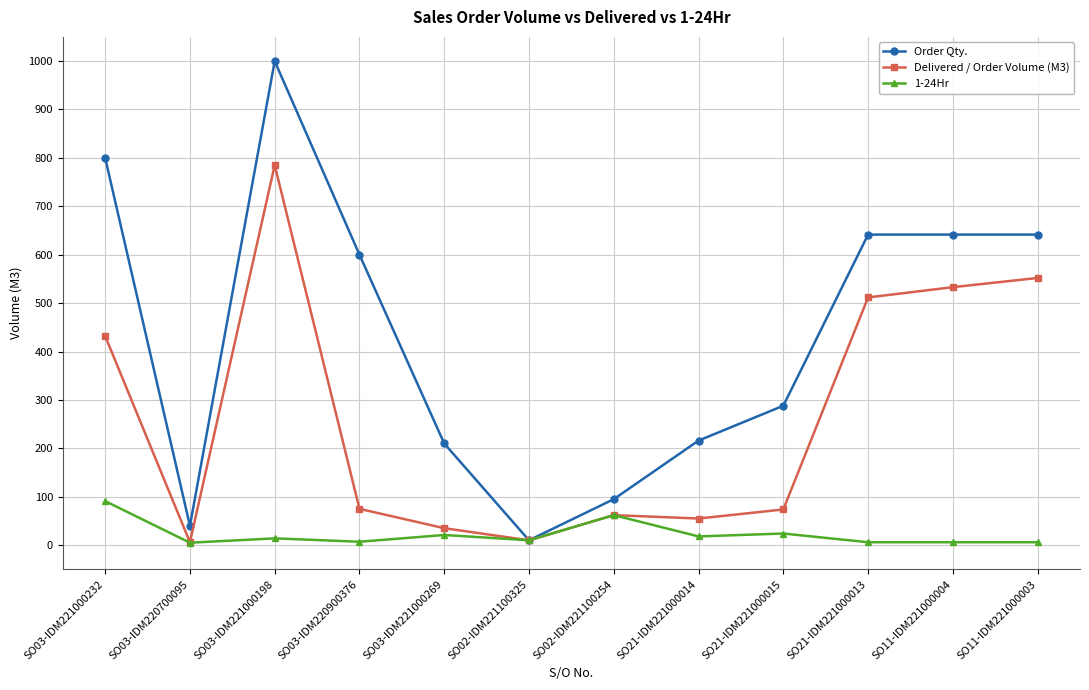

Which label corresponds to the largest value in the chart?

SO03-IDM221000198